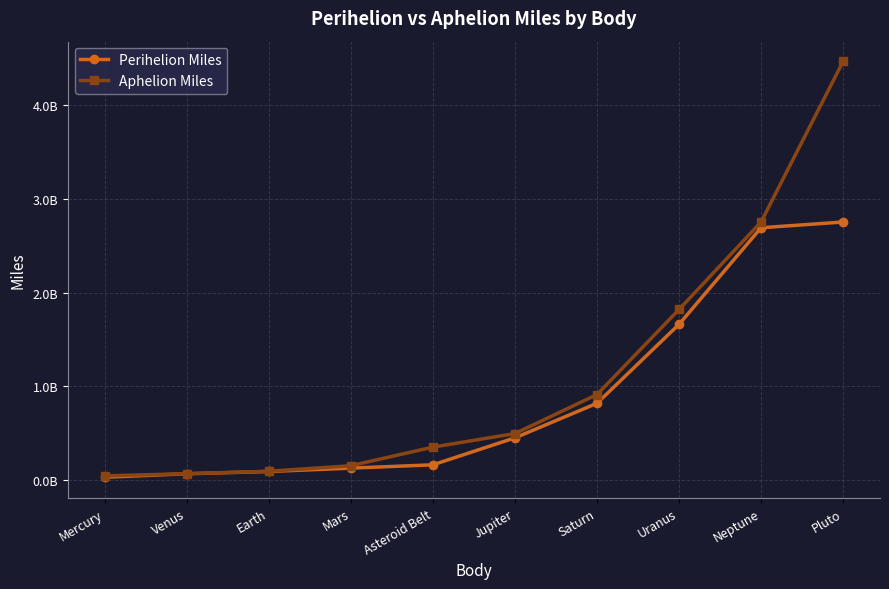

At which label is Aphelion Miles closest to 2255549235?

Uranus